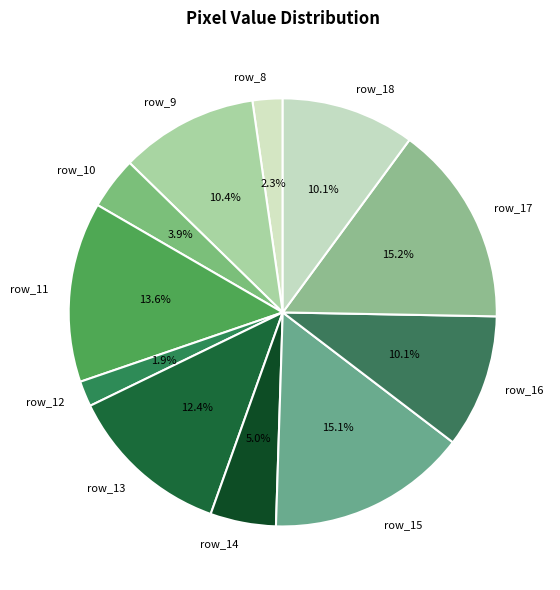

Is there any slice that represents more than half of the pie?

No